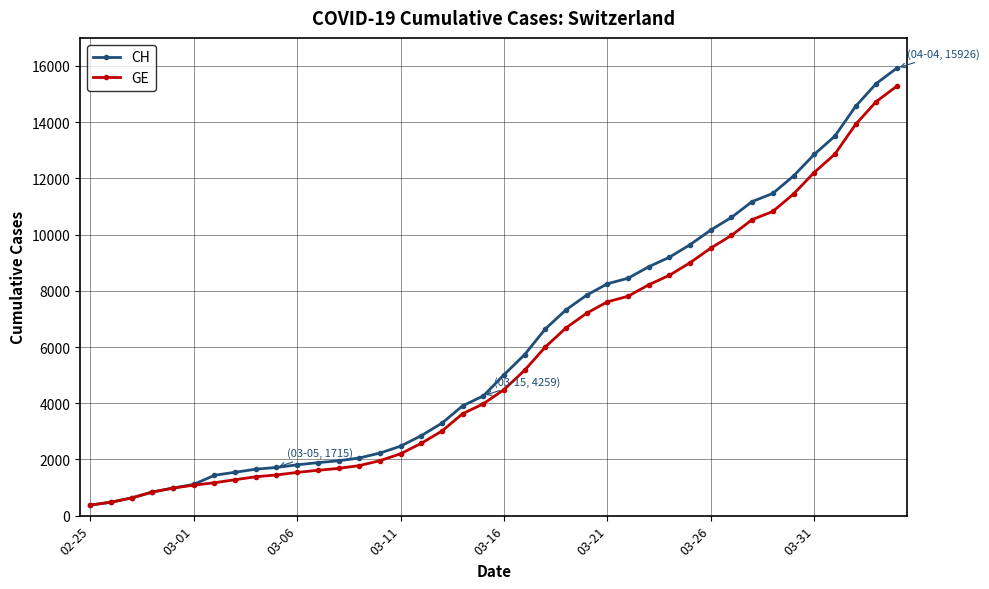

Which series has the widest spread of values?

CH